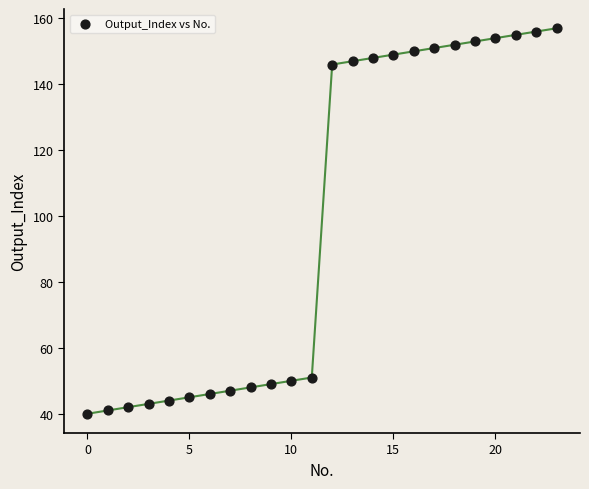

What is the range of Y values (max minus min)?

117